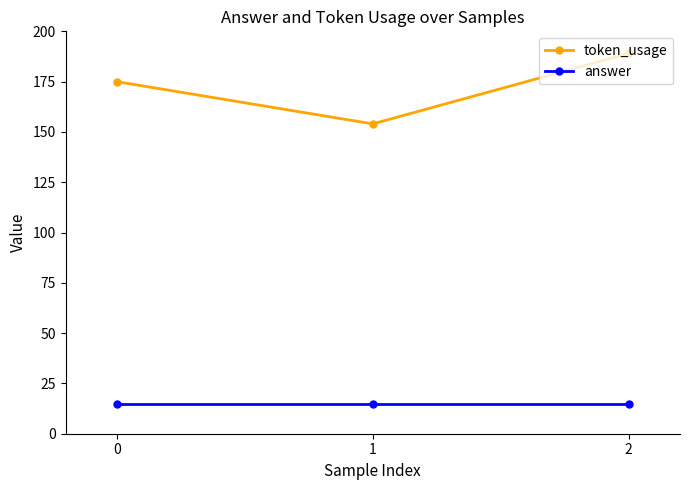

Count the number of data series in this chart.

2